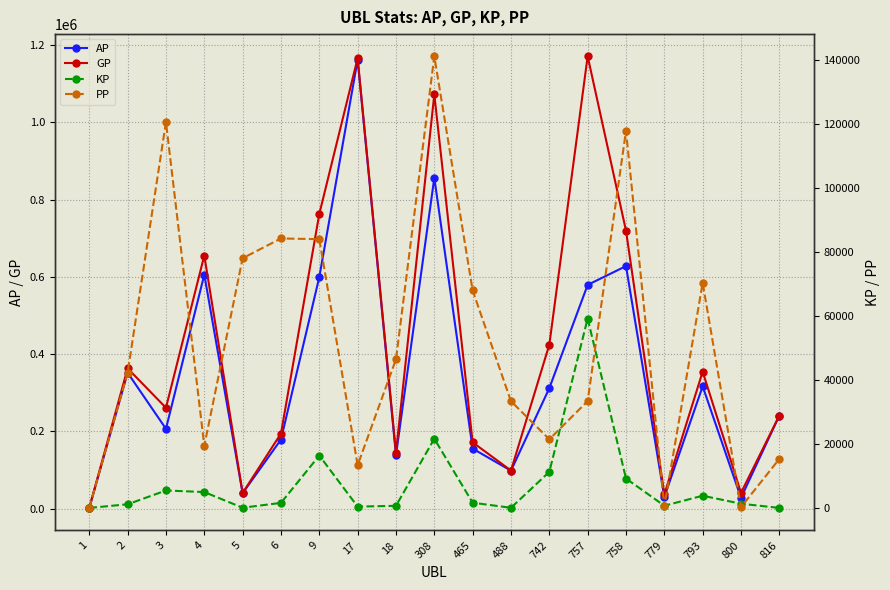

Rank the series by their maximum value, from lowest to highest.

KP, PP, AP, GP